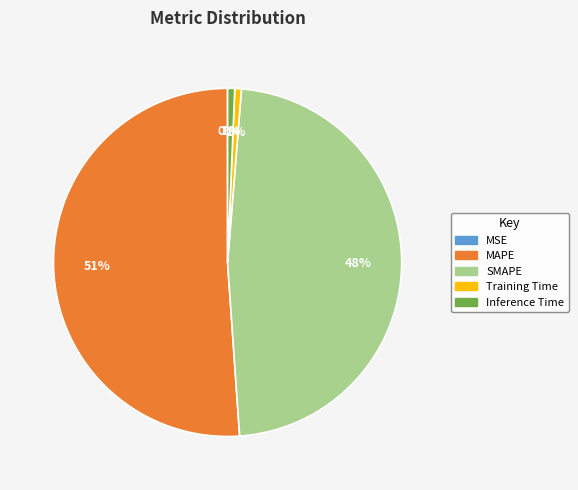

Is it true that Training Time is 10% of the pie?

False